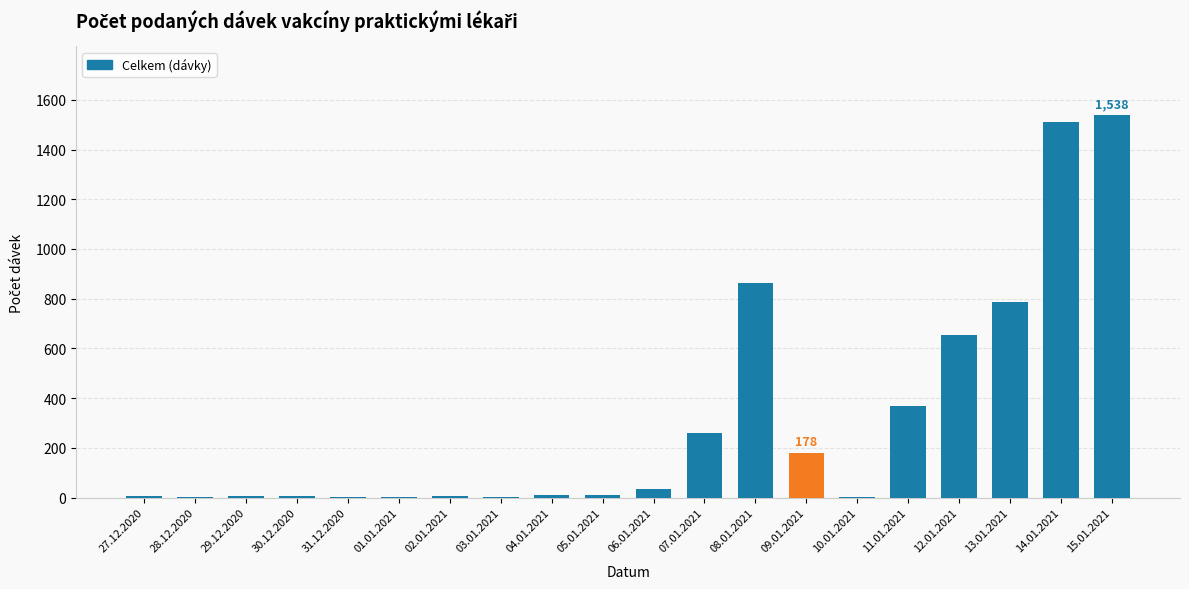

Is it true that the value at 08.01.2021 is 1553?

False